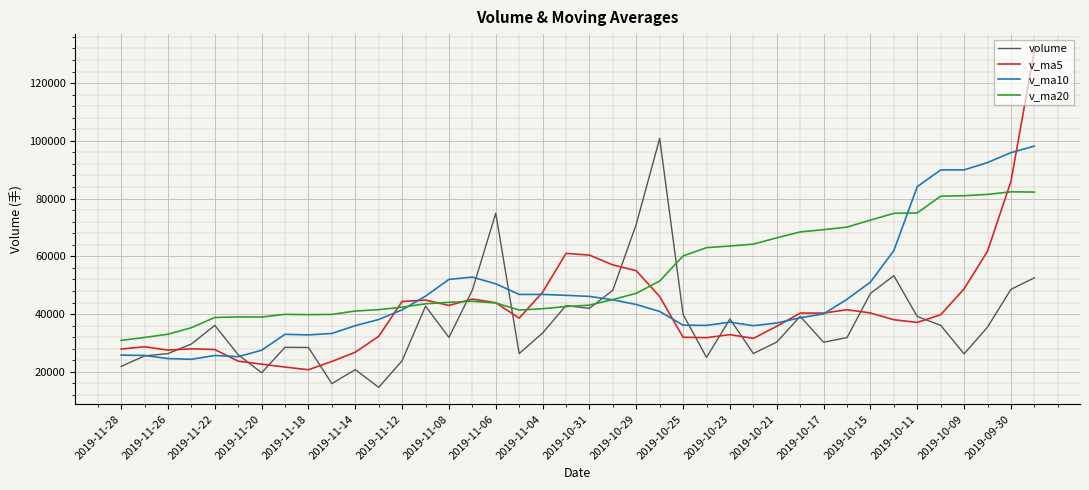

What is the average value of the volume series?

36981.2